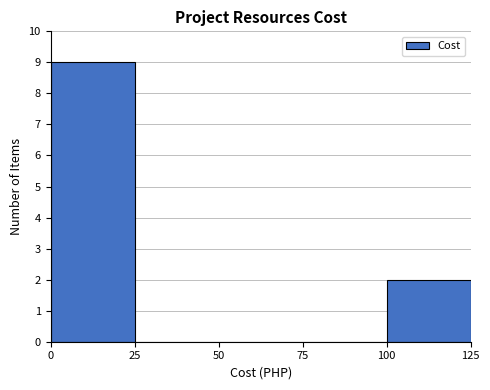

Which range on the x-axis has the tallest bar?

0 to 25